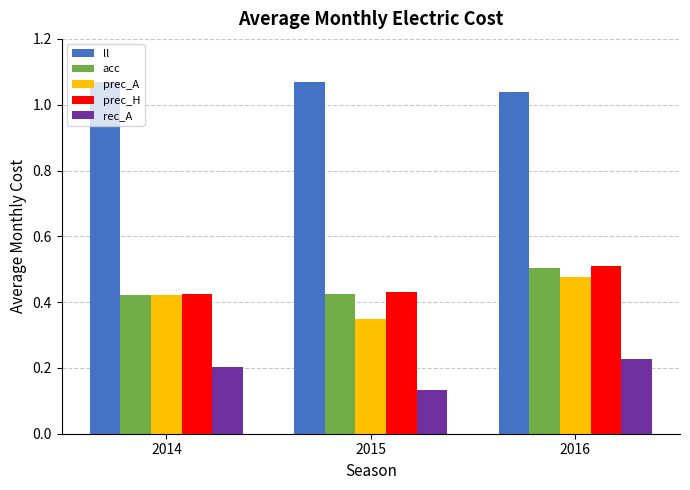

What are all the series names shown in the legend?

ll, acc, prec_A, prec_H, rec_A